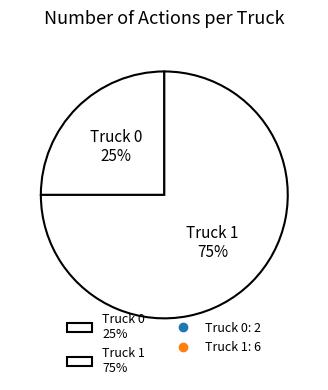

Which category has the biggest portion of the pie?

Truck 1